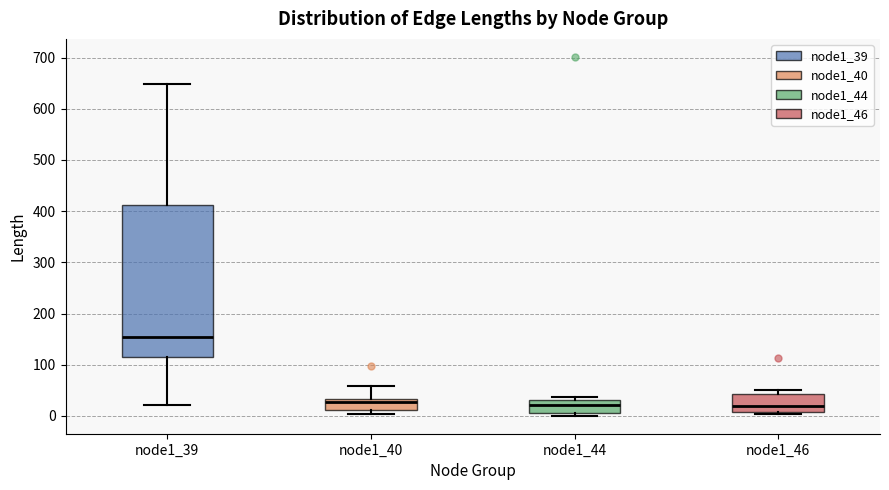

Reading left to right, read every box against the y-axis: the position of its median line, the range the box covers, and the ends of its whiskers. The values are not printed on the chart, so give them approximately, as read against the axis.

node1_39: median 150, box 110 to 410, whiskers 20 to 650
node1_40: median 30 (just below the box's upper edge), box 10 to 30, whiskers 0 to 60
node1_44: median 20, box 10 to 30, whiskers 0 to 40
node1_46: median 20, box 10 to 40, whiskers 0 to 50